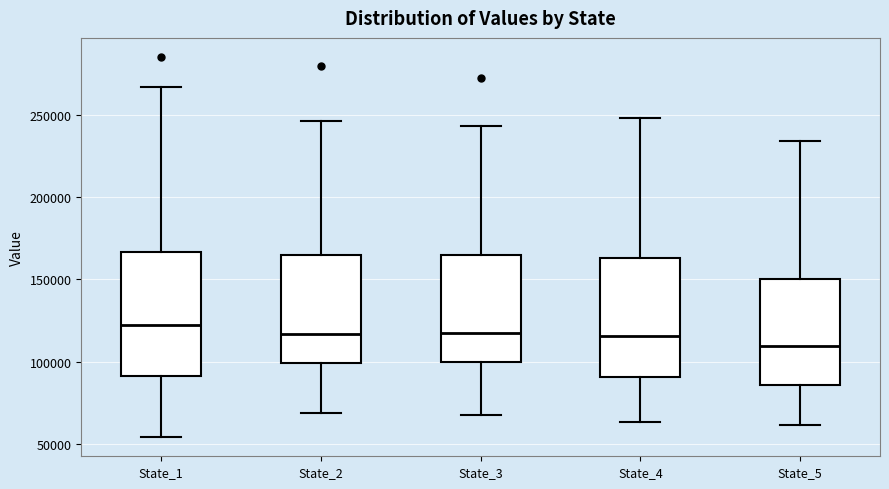

Reading left to right, read every box against the y-axis: the position of its median line, the range the box covers, and the ends of its whiskers. The values are not printed on the chart, so give them approximately, as read against the axis.

State_1: median 120000, box 90000 to 165000, whiskers 55000 to 265000
State_2: median 115000, box 100000 to 165000, whiskers 70000 to 245000
State_3: median 115000, box 100000 to 165000, whiskers 70000 to 245000
State_4: median 115000, box 90000 to 165000, whiskers 65000 to 250000
State_5: median 110000, box 85000 to 150000, whiskers 60000 to 235000